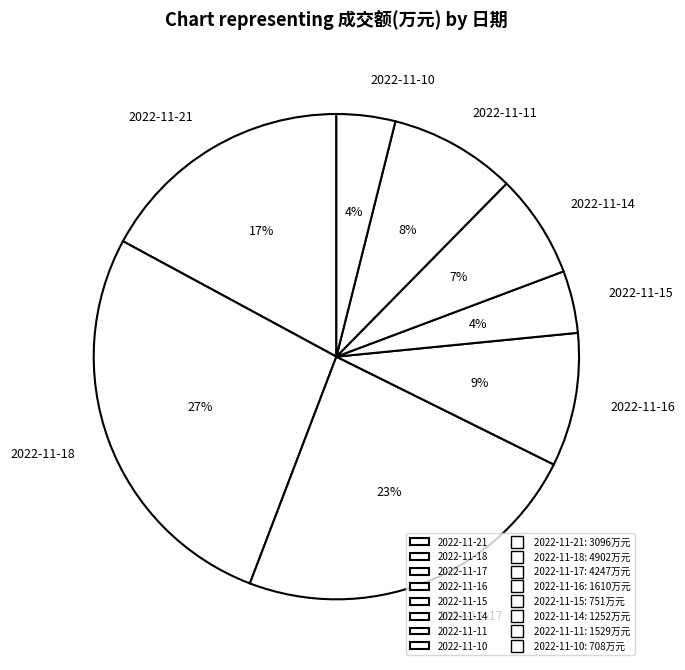

Combined, do 2022-11-15 and 2022-11-10 account for over 50%?

No